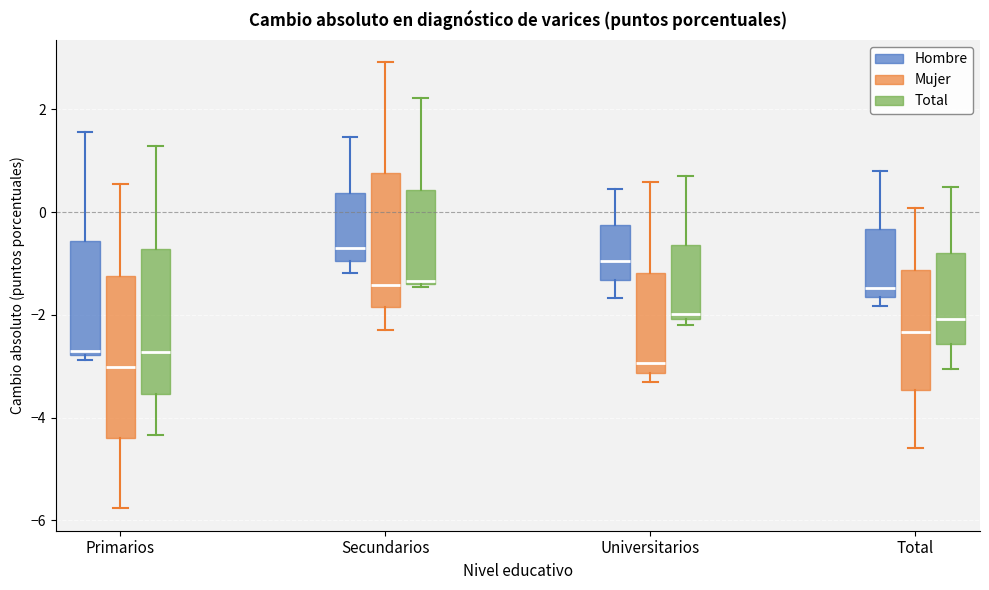

Reading left to right, read every box against the y-axis: the position of its median line, the range the box covers, and the ends of its whiskers. The values are not printed on the chart, so give them approximately, as read against the axis.

Primarios (Hombre): median -2.6, box -2.8 to -0.6, whiskers -2.8 (just below the box's lower edge) to 1.6
Primarios (Mujer): median -3.0, box -4.4 to -1.2, whiskers -5.8 to 0.6
Primarios (Total): median -2.8, box -3.6 to -0.8, whiskers -4.4 to 1.2
Secundarios (Hombre): median -0.8, box -1.0 to 0.4, whiskers -1.2 to 1.4
Secundarios (Mujer): median -1.4, box -1.8 to 0.8, whiskers -2.2 to 3.0
Secundarios (Total): median -1.4, box -1.4 to 0.4, whiskers -1.4 to 2.2
Universitarios (Hombre): median -1.0, box -1.4 to -0.2, whiskers -1.6 to 0.4
Universitarios (Mujer): median -3.0, box -3.2 to -1.2, whiskers -3.4 to 0.6
Universitarios (Total): median -2.0 (just above the box's lower edge), box -2.0 to -0.6, whiskers -2.2 to 0.6
Total (Hombre): median -1.4, box -1.6 to -0.4, whiskers -1.8 to 0.8
Total (Mujer): median -2.4, box -3.4 to -1.2, whiskers -4.6 to 0.0
Total (Total): median -2.0, box -2.6 to -0.8, whiskers -3.0 to 0.4